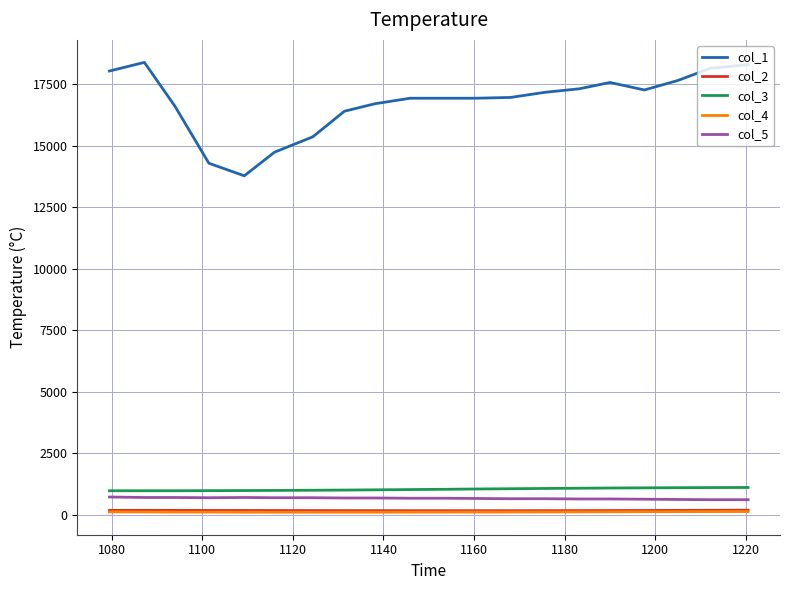

True or false: col_5 and col_3 cross at least once.

False